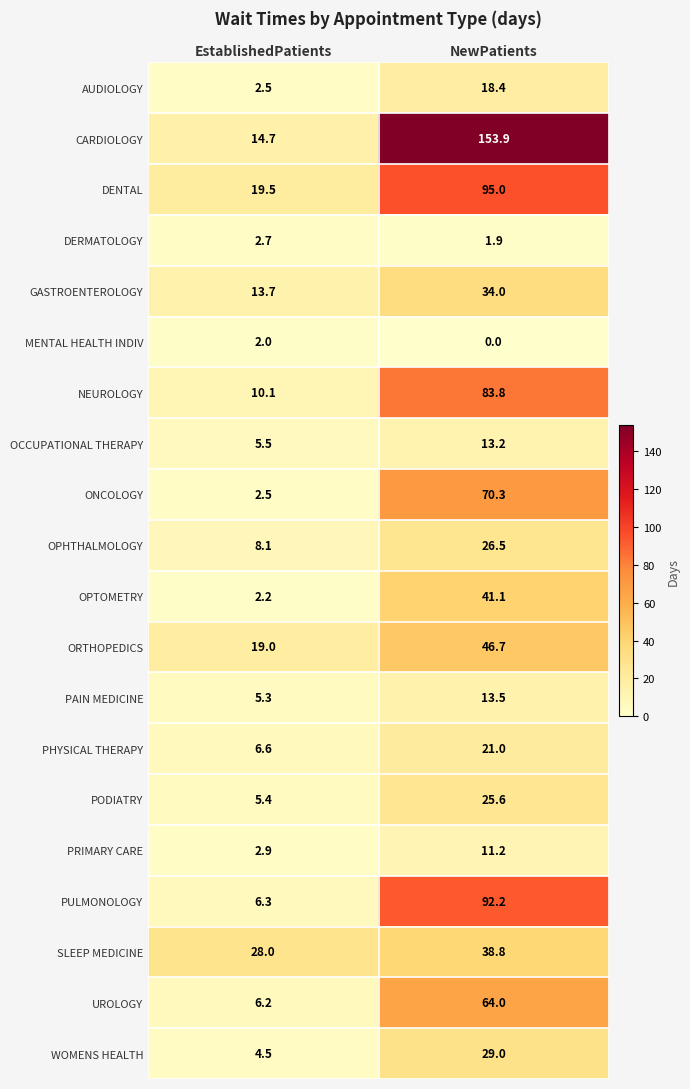

Which series has the largest total across all categories?

CARDIOLOGY